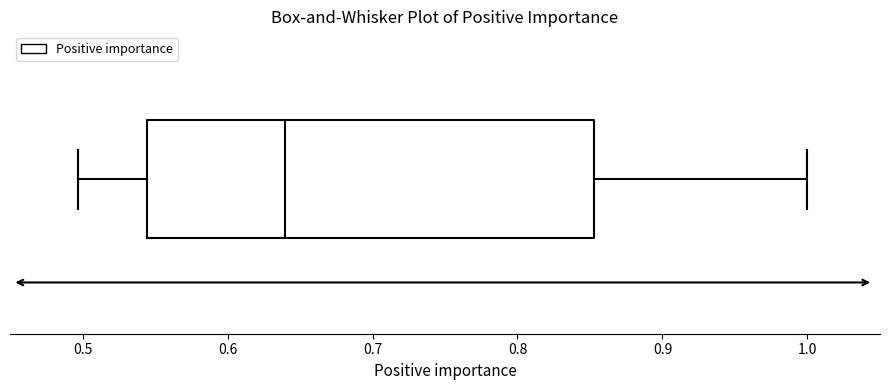

Transcribe this box plot: give where the median line is, the range the box spans, and where the two whiskers end, as read against the x-axis. The values are not printed on the chart, so give them approximately, as read against the axis.

median 0.64, box 0.54 to 0.85, whiskers 0.50 to 1.00